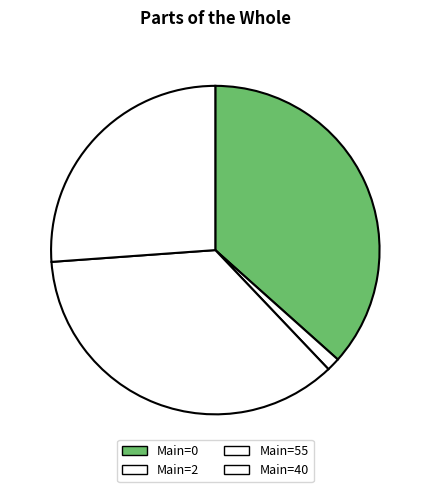

True or false: Main=0 accounts for 22% of the total.

False